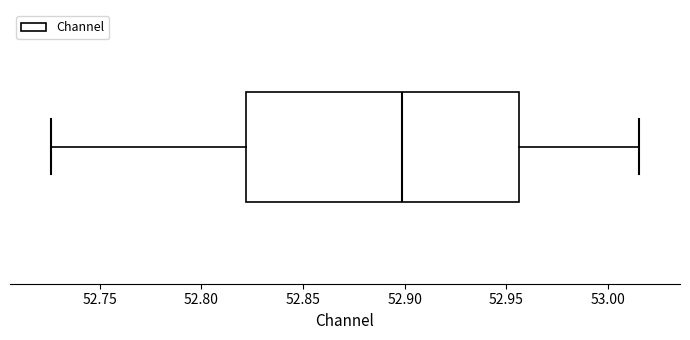

Where does the right whisker of the box end on the x-axis? The values are not printed on the chart, so give them approximately, as read against the axis.

53.015